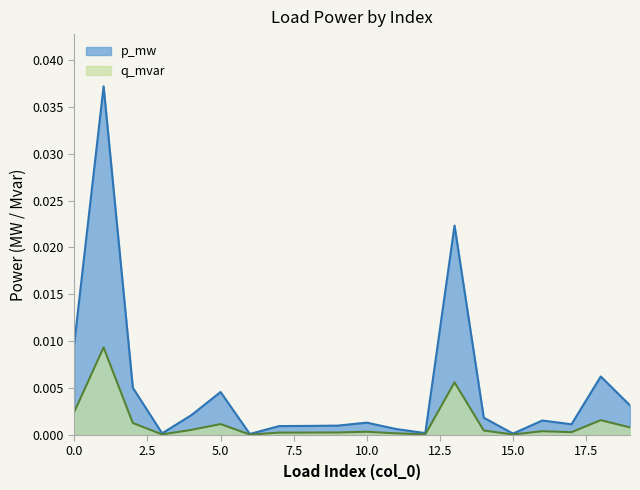

At which category does p_mw reach its first local valley?

3